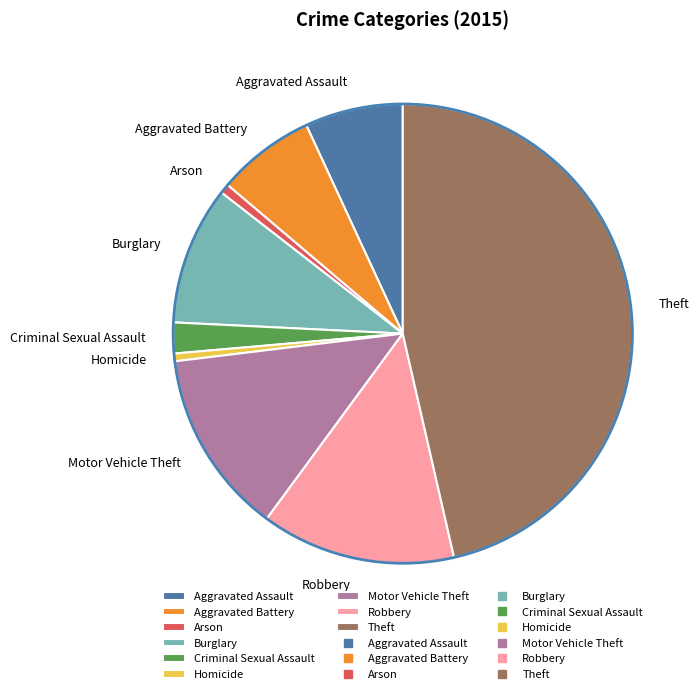

Which has a higher value, Burglary or Criminal Sexual Assault?

Burglary